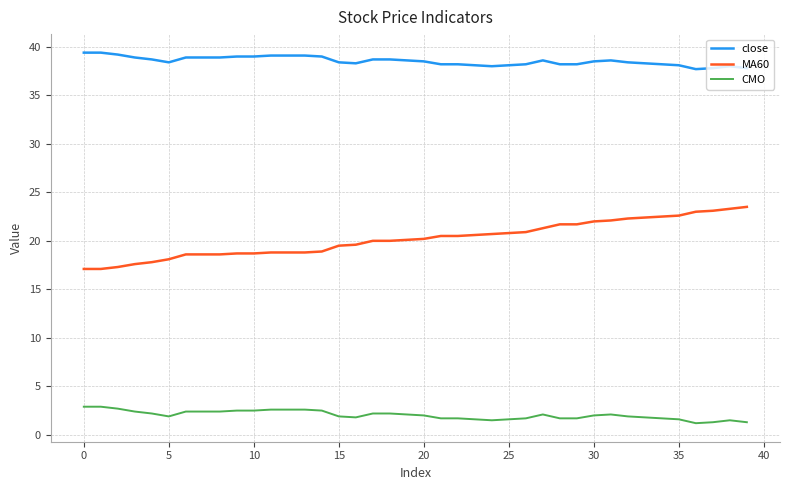

List the series in order of their peak value, lowest first.

CMO, MA60, close